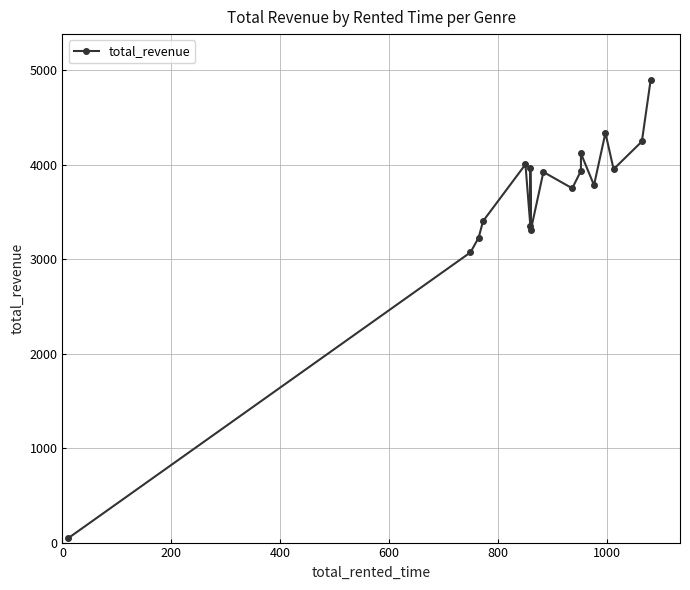

What is the difference between the maximum and second lowest values?

1820.7